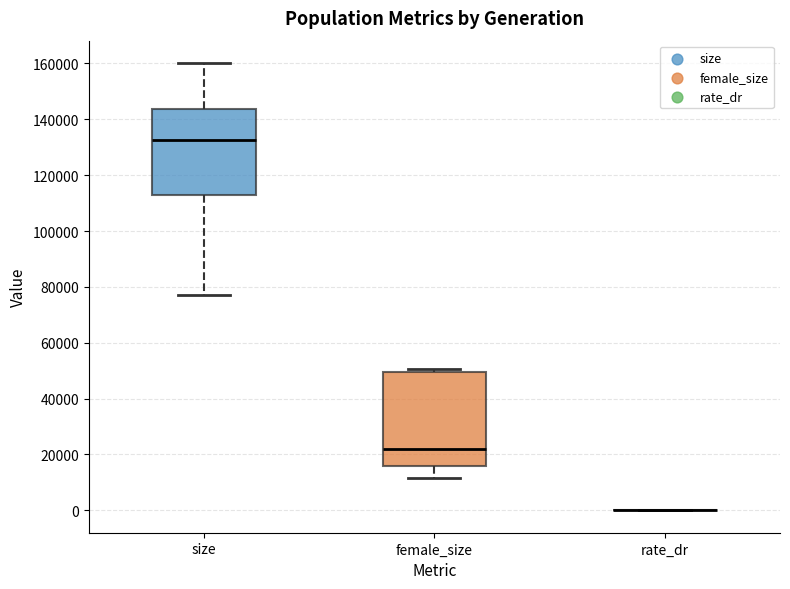

Reading left to right, read every box against the y-axis: the position of its median line, the range the box covers, and the ends of its whiskers. The values are not printed on the chart, so give them approximately, as read against the axis.

size: median 132000, box 112000 to 144000, whiskers 78000 to 160000
female_size: median 22000, box 16000 to 50000, whiskers 12000 to 50000 (just above the box's upper edge)
rate_dr: box collapsed to a line at 0, whiskers 0 to 0